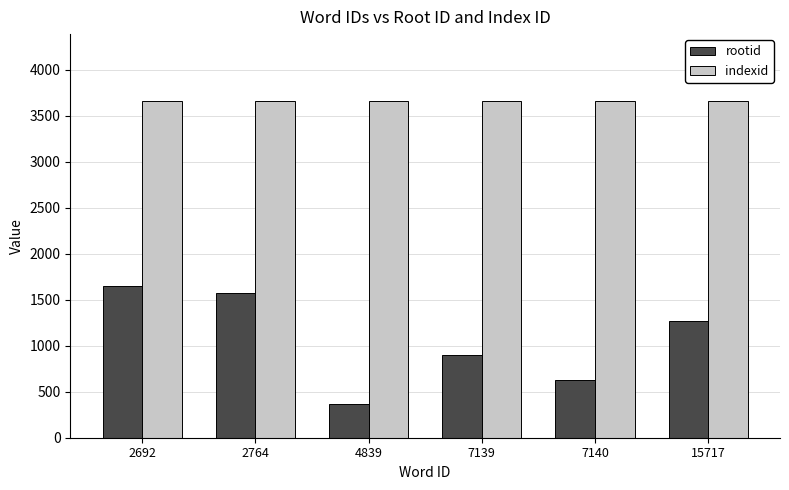

The indexid series shows 3654 at 4839. True or false?

True